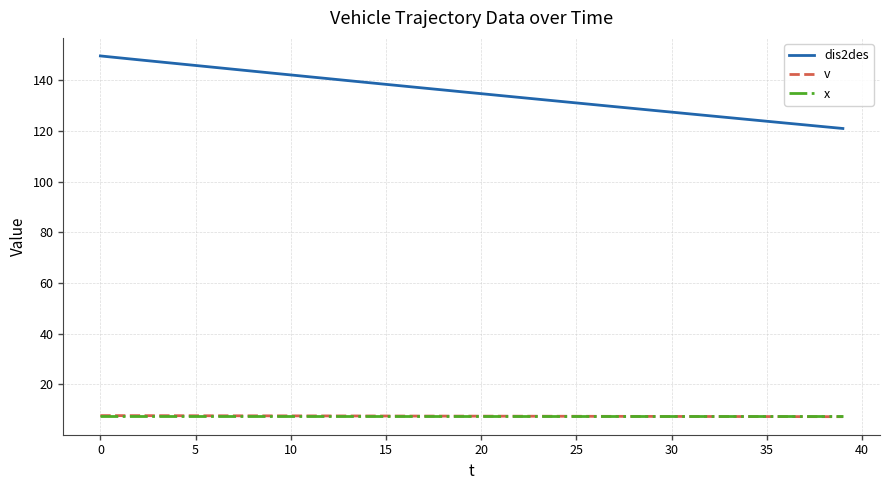

Count the number of categories in the chart.

40